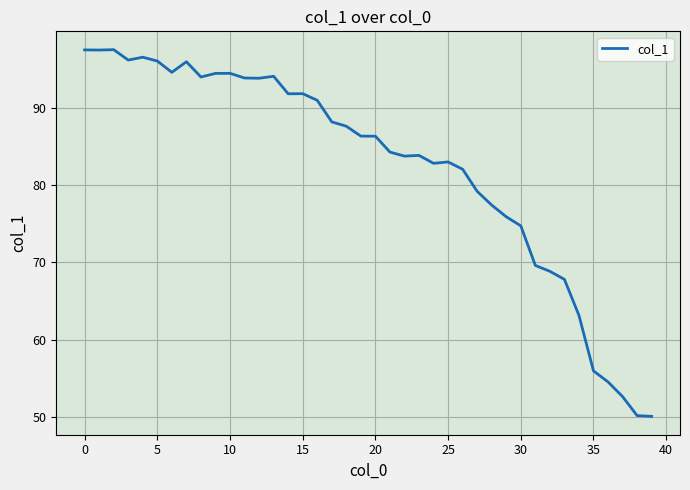

What is the maximum value shown in the chart?

97.5